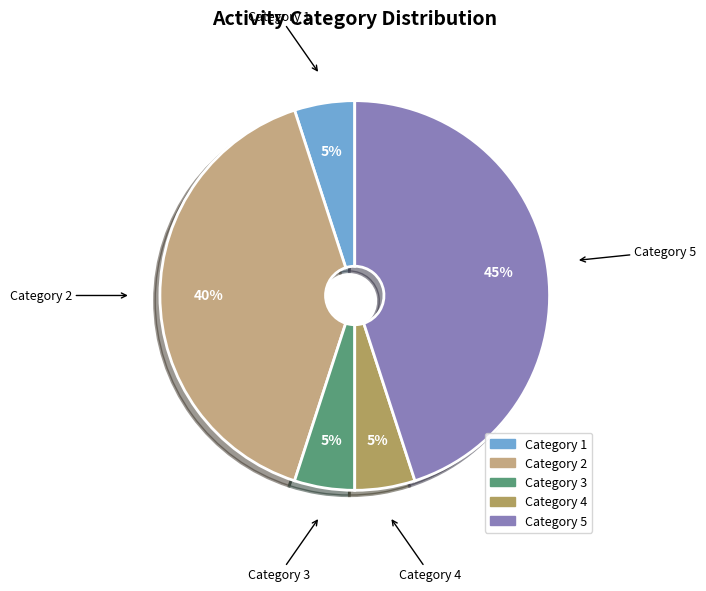

The Category 4 slice represents 5% of the pie. True or false?

True